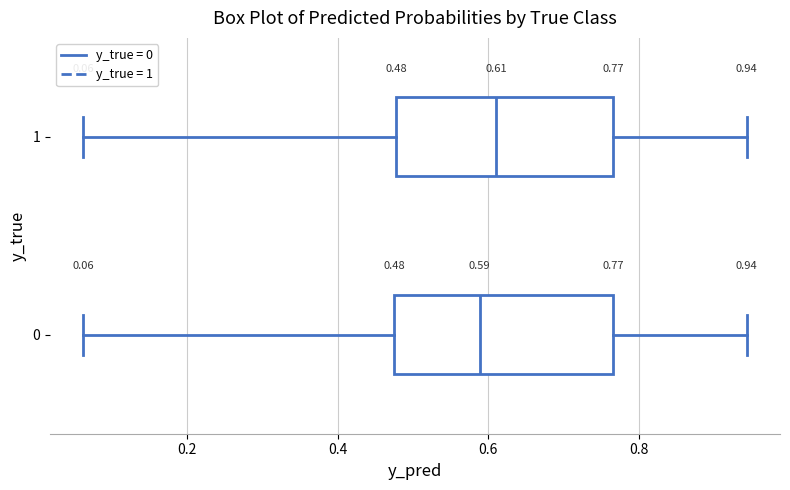

Which box has the furthest to the left median line?

0